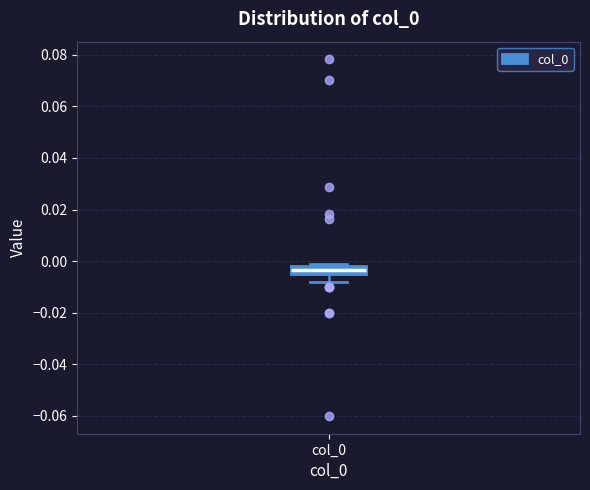

Where does the lower whisker of the box for col_0 end on the y-axis? The values are not printed on the chart, so give them approximately, as read against the axis.

-0.008